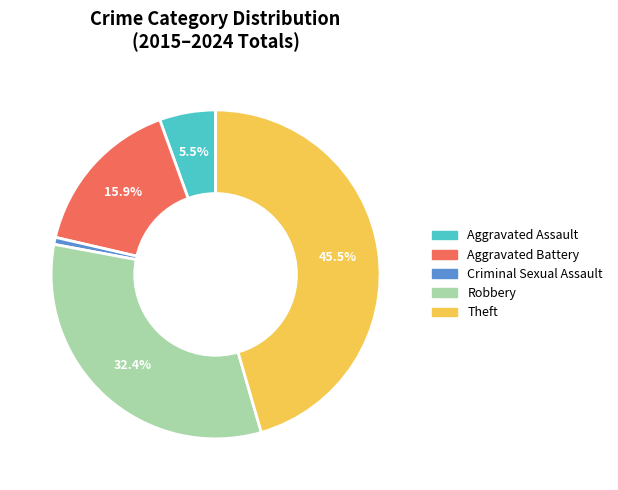

Does Aggravated Assault account for over 50% of the chart?

No